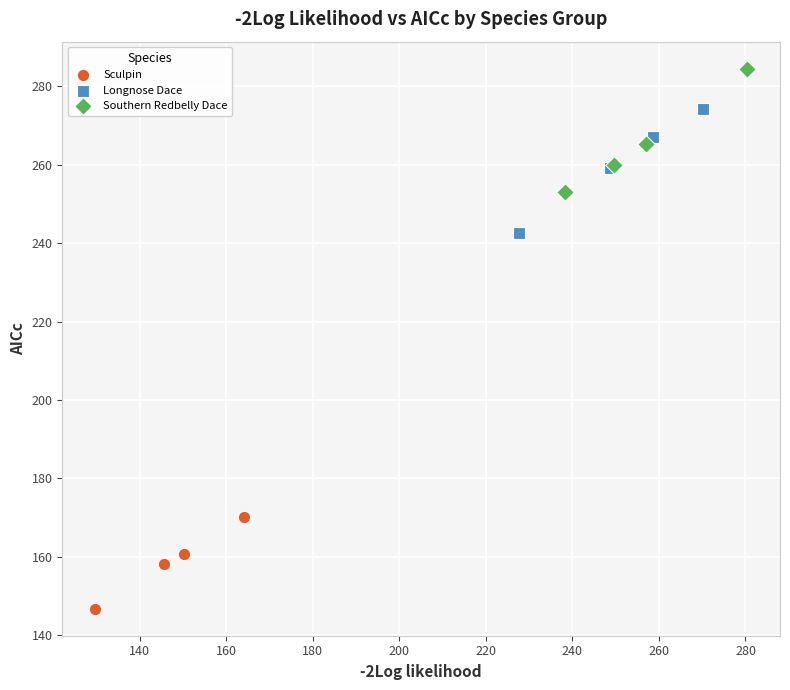

What are all the series names shown in the legend?

Sculpin, Longnose Dace, Southern Redbelly Dace